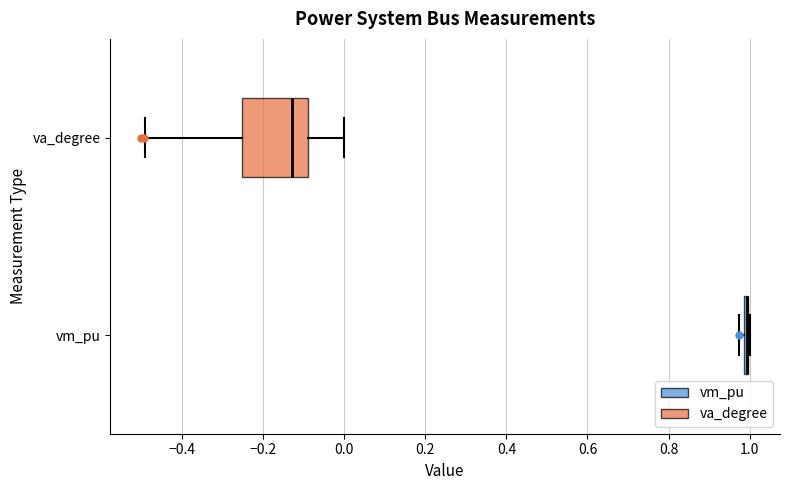

Reading bottom to top, transcribe this box plot: for each box, give where its median line is, the range the box spans, and where its two whiskers end, as read against the x-axis. The values are not printed on the chart, so give them approximately, as read against the axis.

vm_pu: box collapsed to a line at 1.00, whiskers 0.98 to 1.00
va_degree: median -0.12, box -0.26 to -0.10, whiskers -0.50 to 0.00